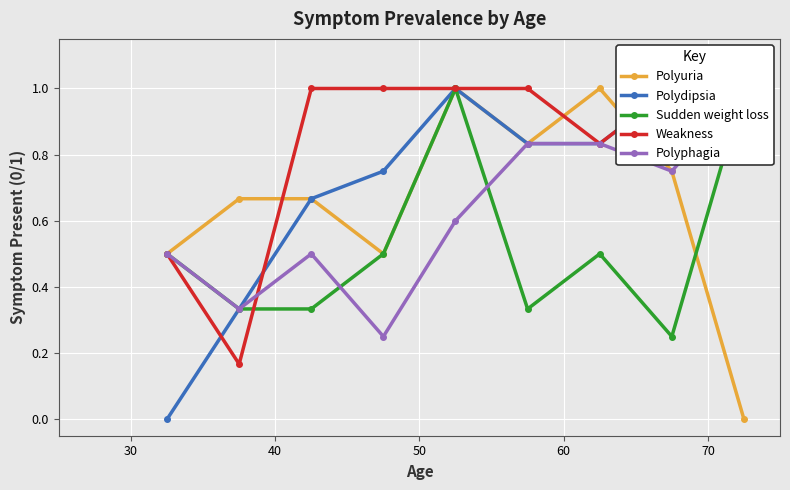

What are all the series names shown in the legend?

Polyuria, Polydipsia, Sudden weight loss, Weakness, Polyphagia